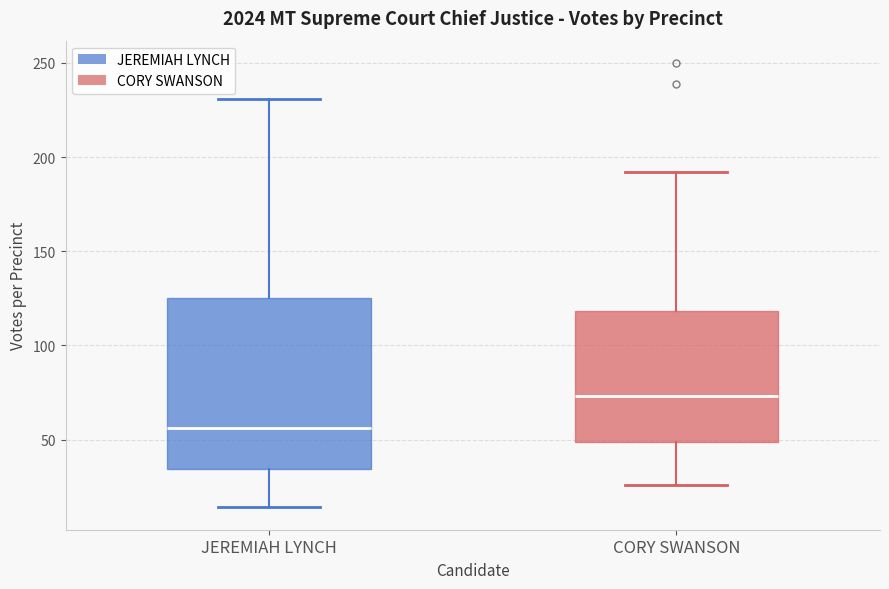

Comparing the boxes themselves (not the whiskers), which one is the tallest?

JEREMIAH LYNCH